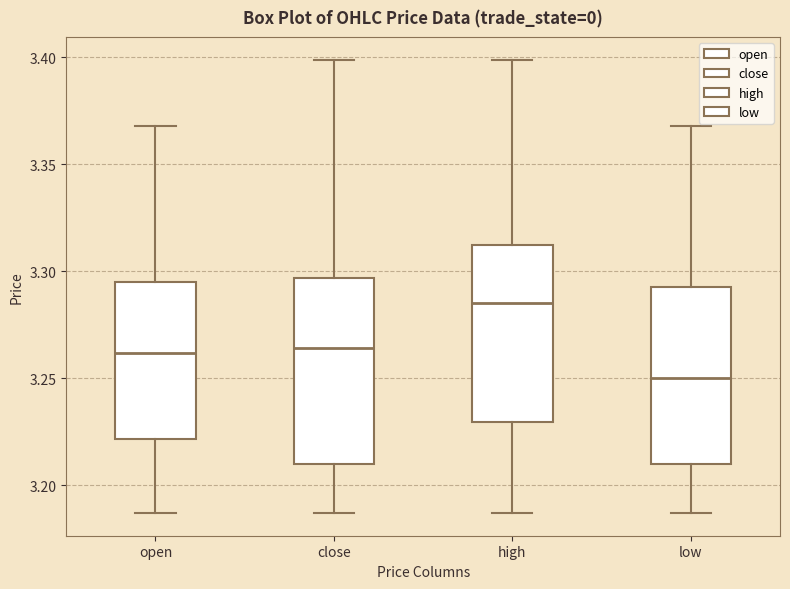

Reading left to right, read every box against the y-axis: the position of its median line, the range the box covers, and the ends of its whiskers. The values are not printed on the chart, so give them approximately, as read against the axis.

open: median 3.260, box 3.220 to 3.295, whiskers 3.185 to 3.370
close: median 3.265, box 3.210 to 3.295, whiskers 3.185 to 3.400
high: median 3.285, box 3.230 to 3.315, whiskers 3.185 to 3.400
low: median 3.250, box 3.210 to 3.295, whiskers 3.185 to 3.370